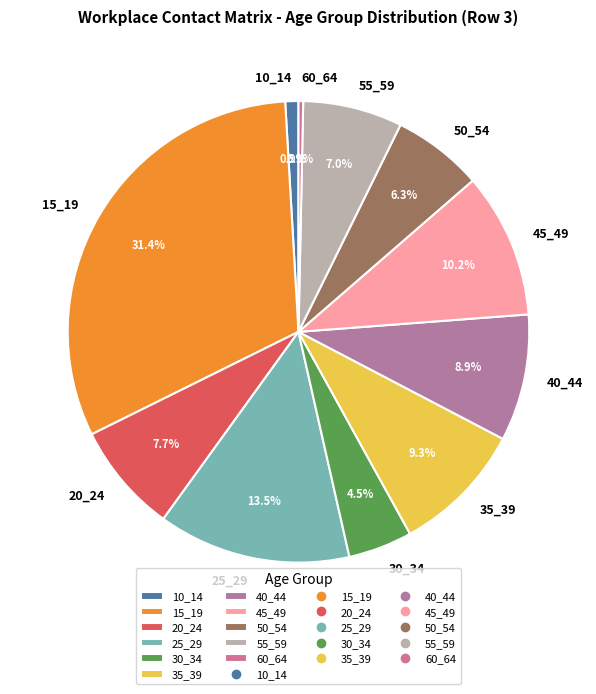

To the nearest percent, what percentage of the pie is 40_44?

9%